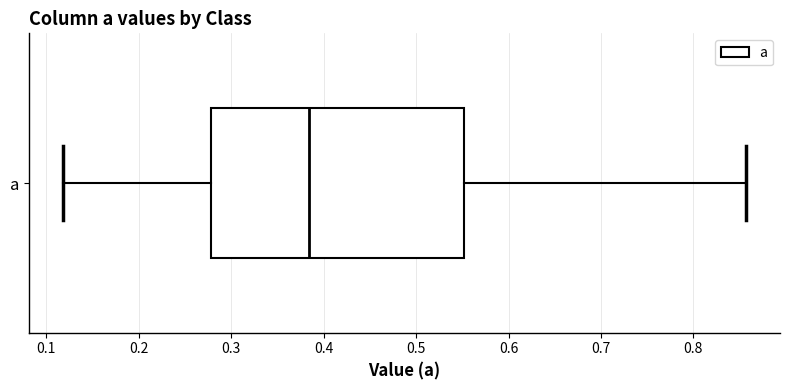

Where does the median line of the box for a sit on the x-axis? The values are not printed on the chart, so give them approximately, as read against the axis.

0.38